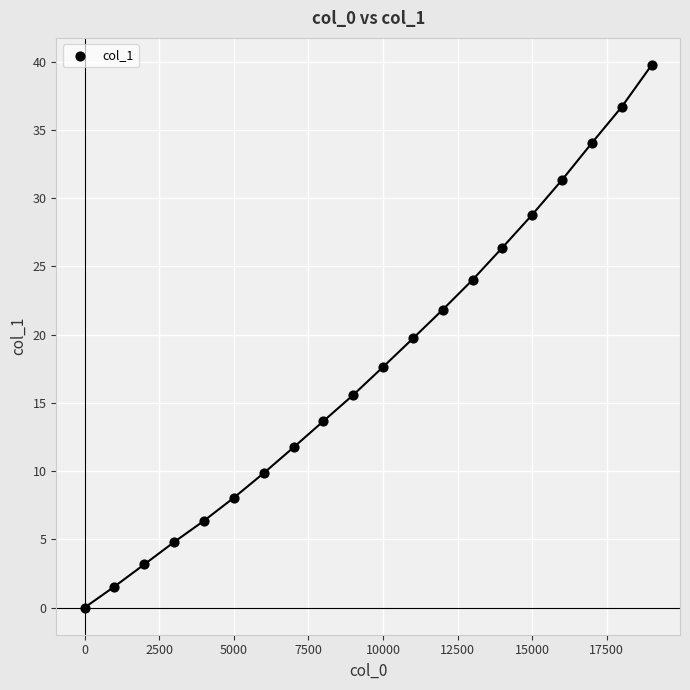

What Y value in the scatter plot is closest to 19?

19.7